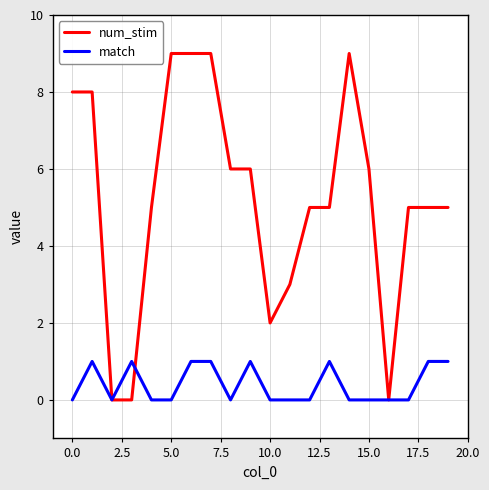

Rank the series by their maximum value, from lowest to highest.

match, num_stim